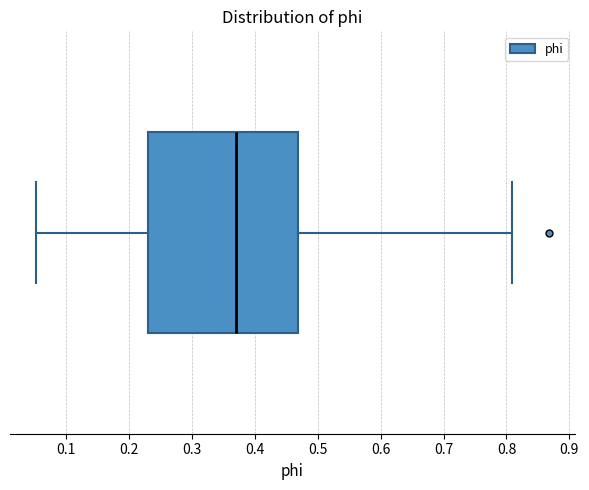

Transcribe this box plot: give where the median line is, the range the box spans, and where the two whiskers end, as read against the x-axis. The values are not printed on the chart, so give them approximately, as read against the axis.

median 0.37, box 0.23 to 0.47, whiskers 0.05 to 0.81